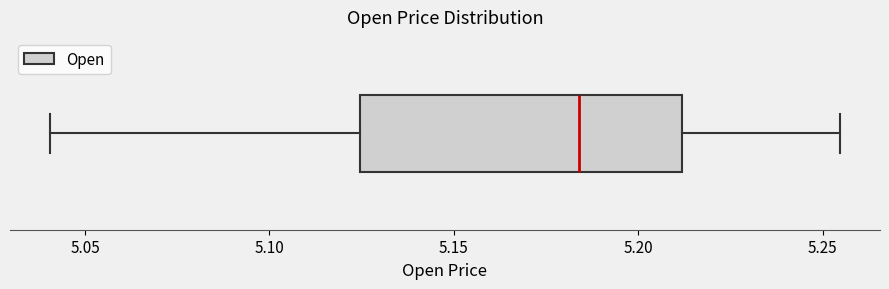

Read this box plot against the x-axis: the position of the median line, the range covered by the box, and the ends of both whiskers. The values are not printed on the chart, so give them approximately, as read against the axis.

median 5.185, box 5.125 to 5.210, whiskers 5.040 to 5.255